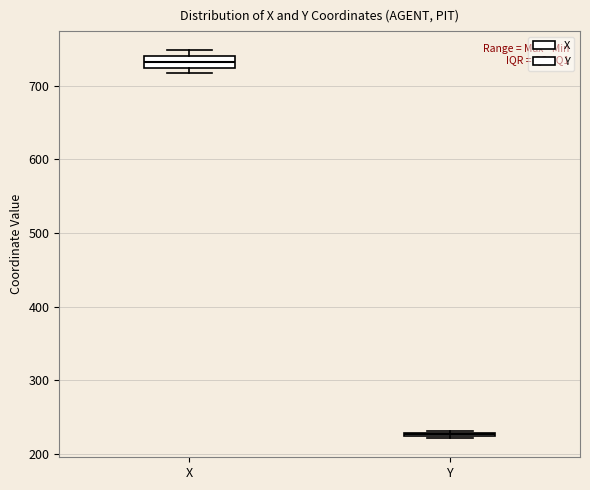

Where is the lower edge of the box for Y on the y-axis? The values are not printed on the chart, so give them approximately, as read against the axis.

220